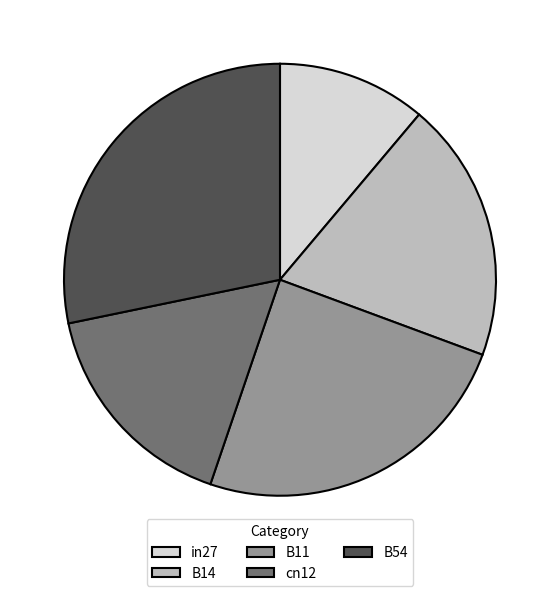

True or false: B54 accounts for 28% of the total.

True